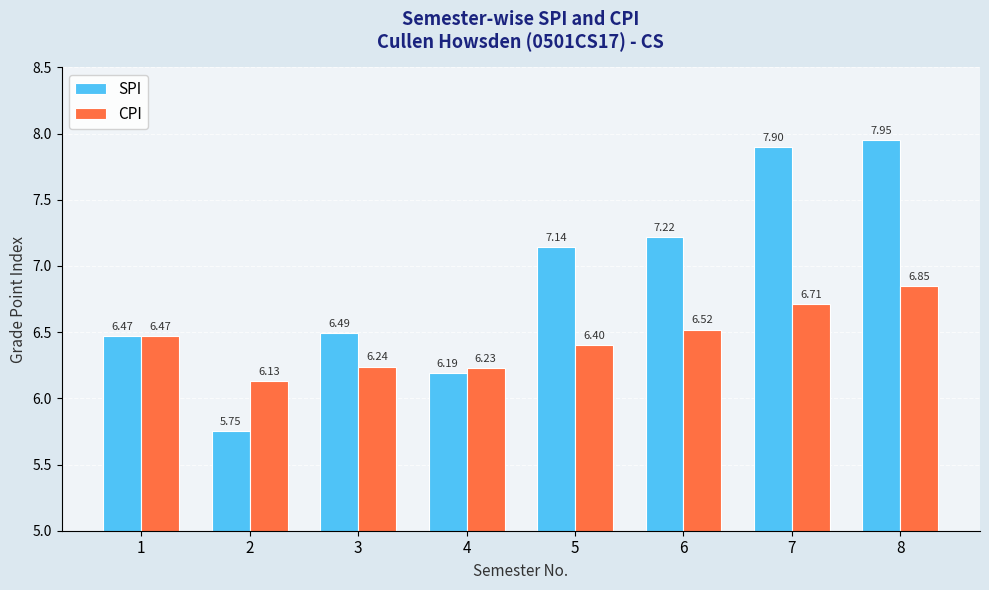

What is the difference between the maximum and minimum values in the CPI series?

0.7